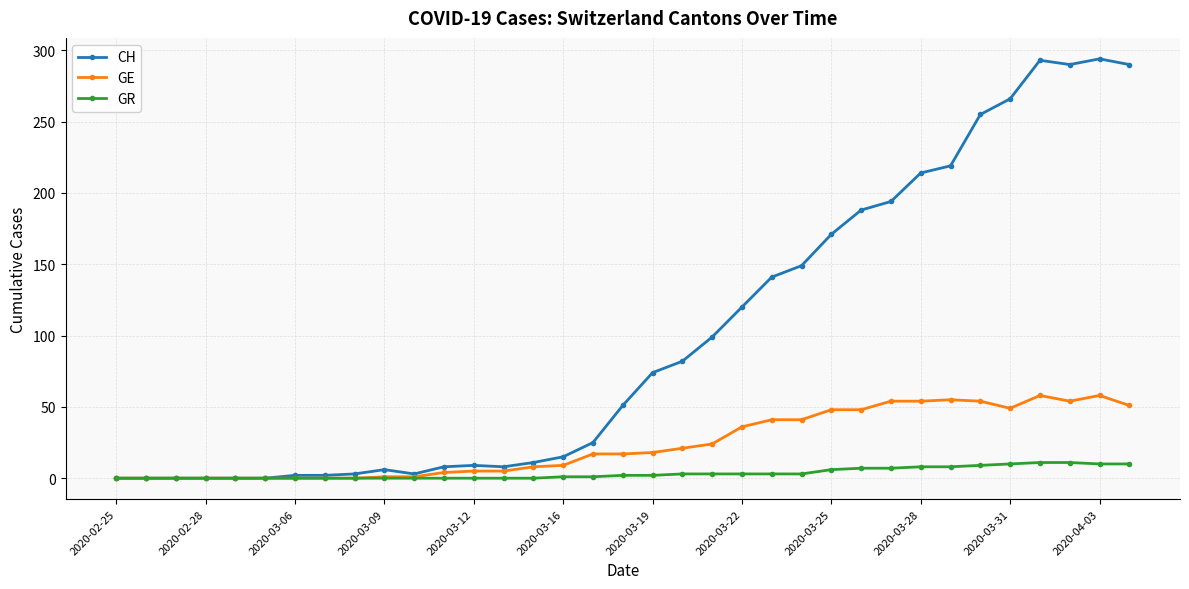

Which series has the largest total across all categories?

CH